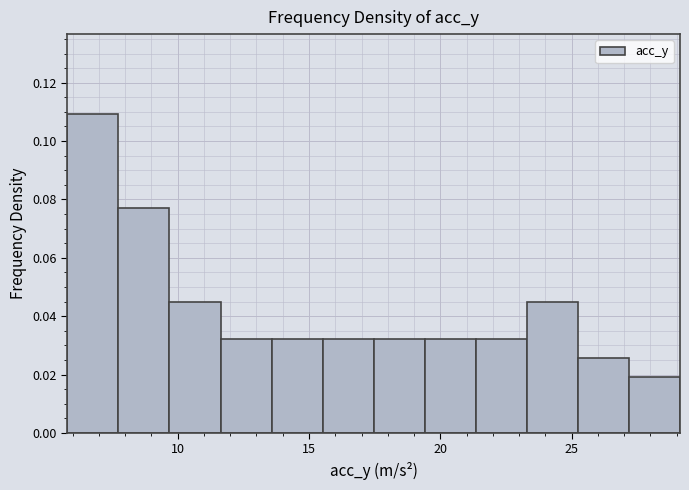

Read against the x-axis, roughly where is the centre of the tallest bar?

7.0